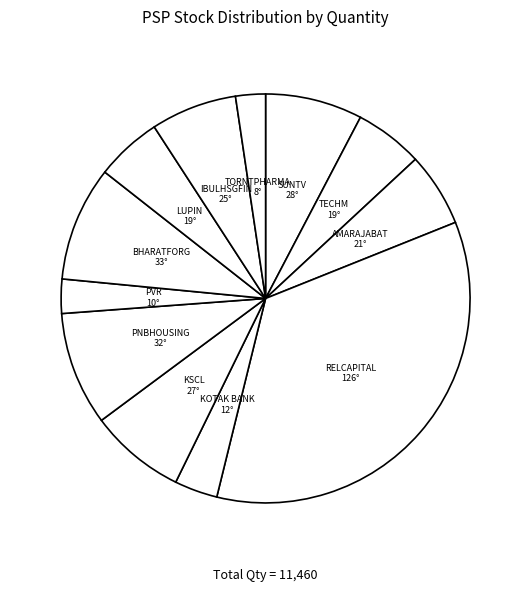

How many segments does this pie chart have?

12